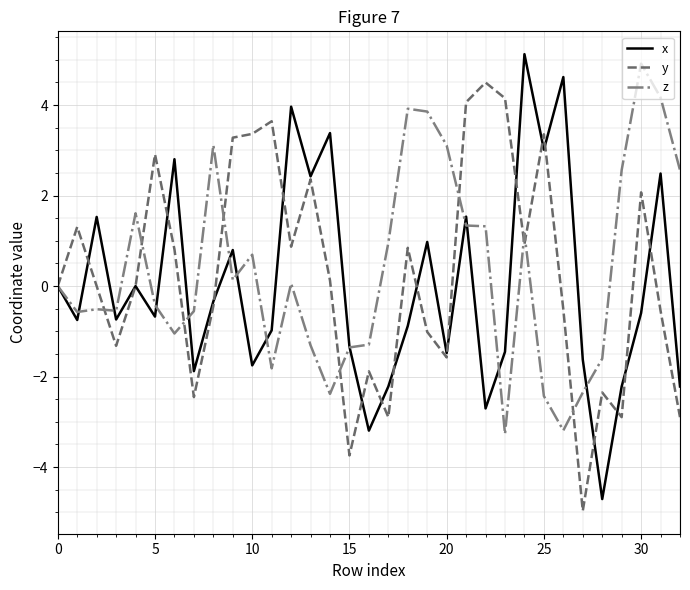

What is the smallest value displayed?

-5.0